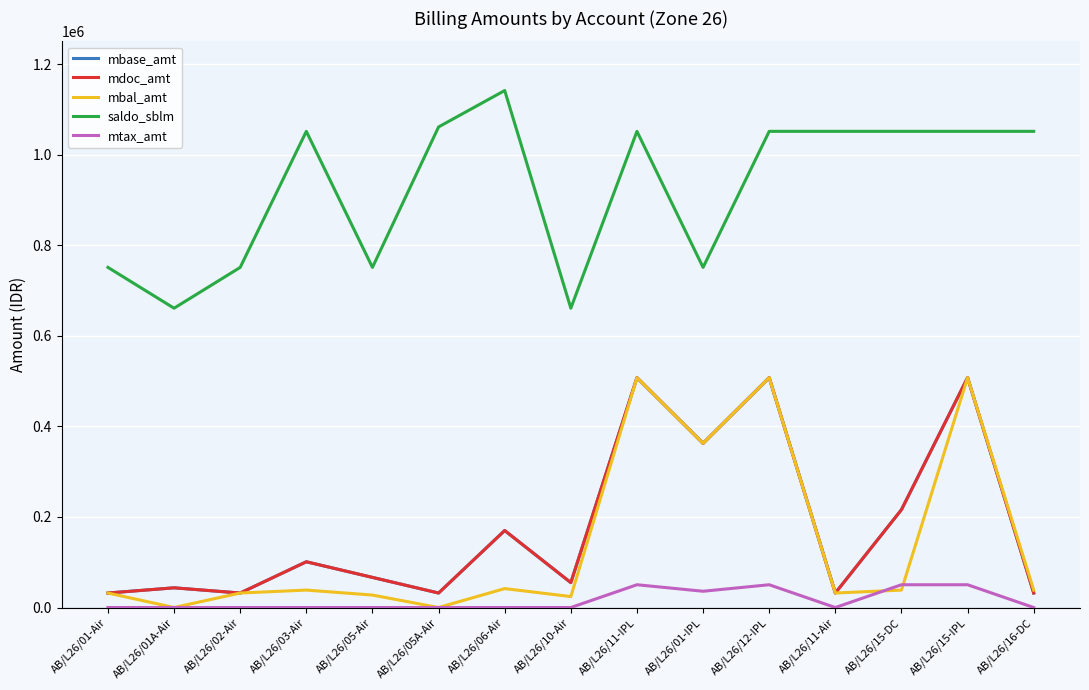

Does the chart have visible grid lines?

Yes